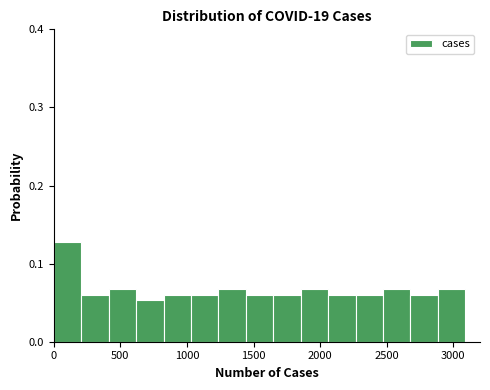

What is the height of the bar covering 1650 to 1850 on the x-axis? Neither the bar edges nor the heights are printed on the chart, so give them approximately, as read against the axes.

0.06